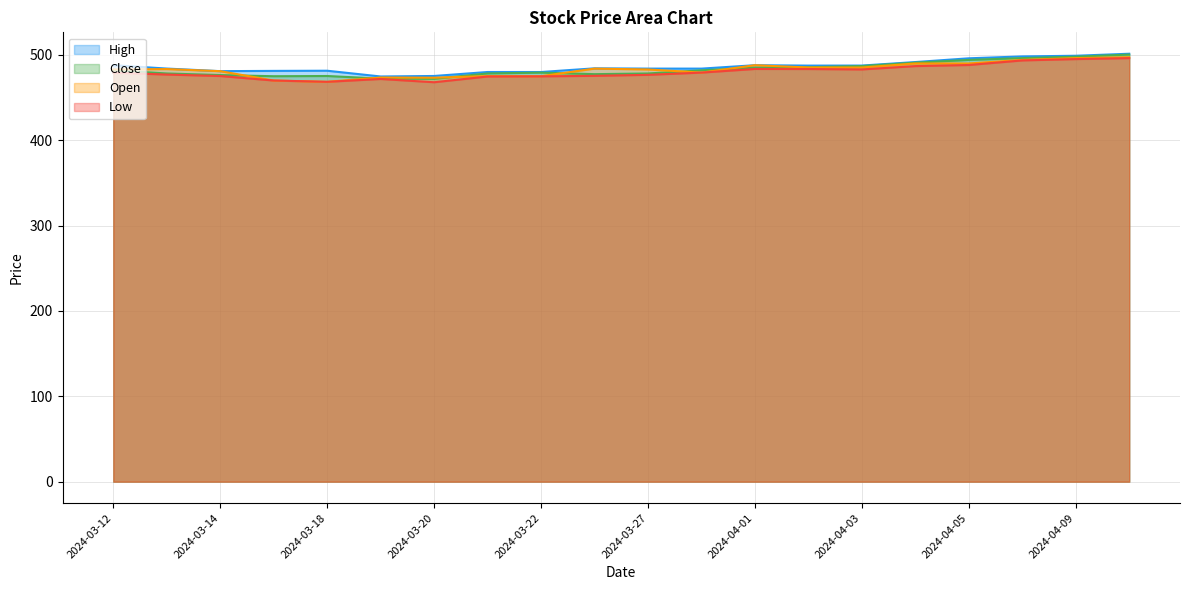

Is it true that Close equals 479.2 at 2024-03-22?

True